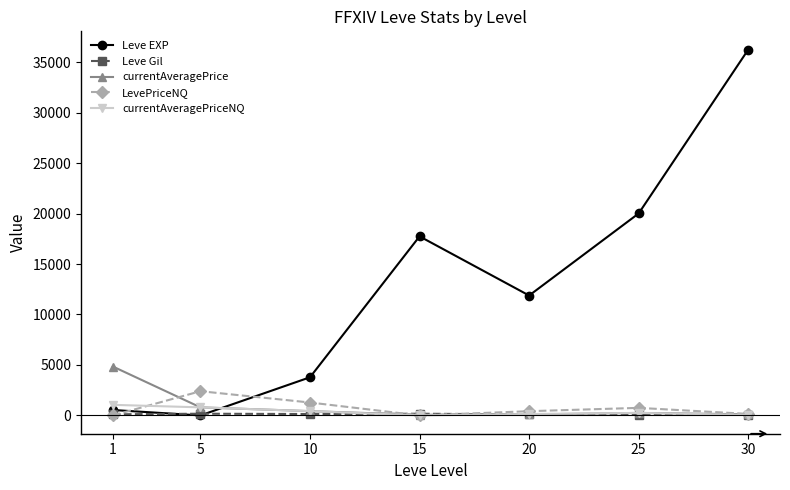

Is the value of Leve EXP at 20 greater than the value of currentAveragePrice at 30?

Yes